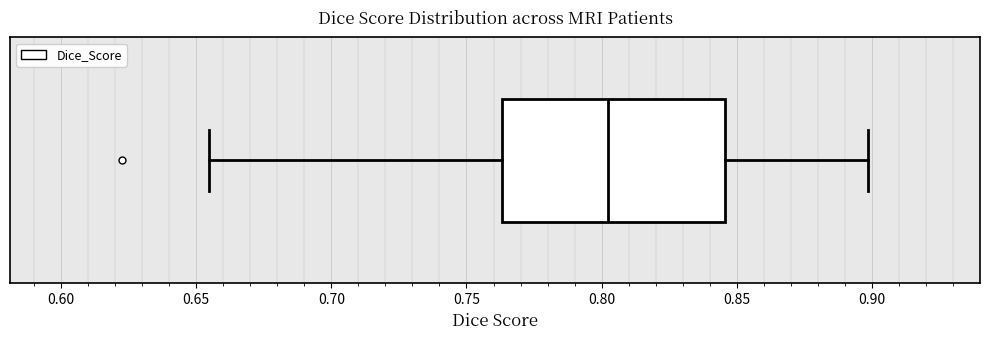

Transcribe this box plot: give where the median line is, the range the box spans, and where the two whiskers end, as read against the x-axis. The values are not printed on the chart, so give them approximately, as read against the axis.

median 0.800, box 0.765 to 0.845, whiskers 0.655 to 0.900